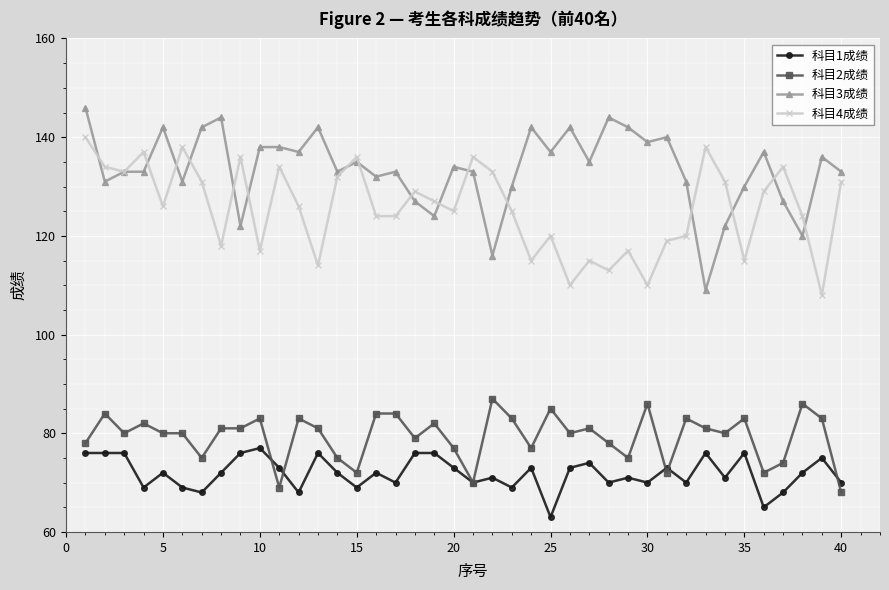

Which series has the largest range (max minus min)?

科目3成绩